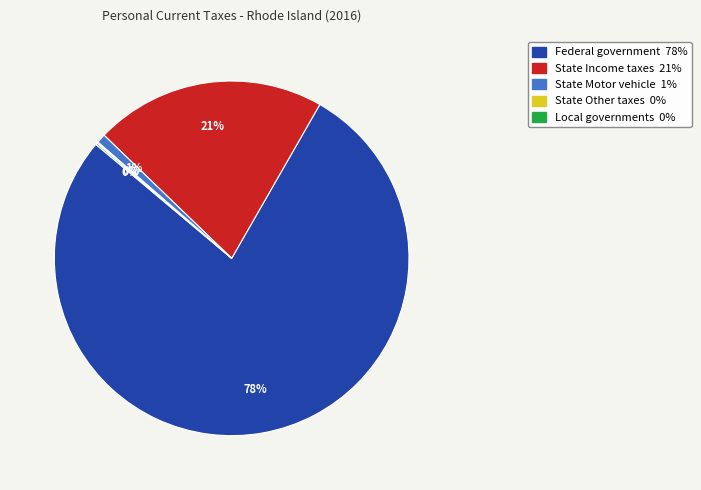

Which category accounts for the majority?

Federal government